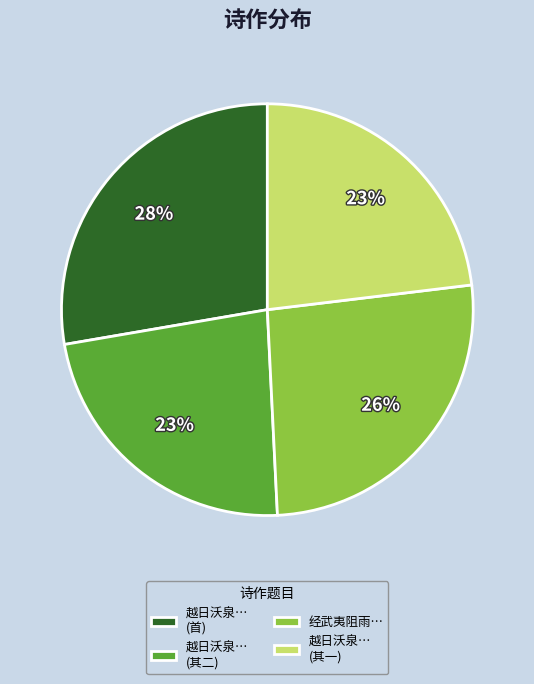

How many slices are in this pie chart?

4